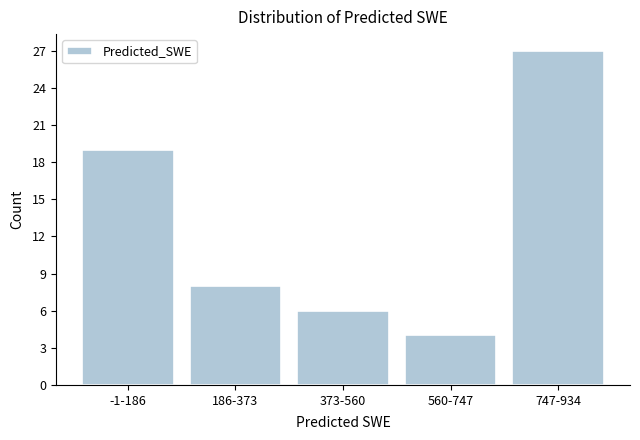

Reading right to left, extract all data points from this chart.

27	4	6	8	19